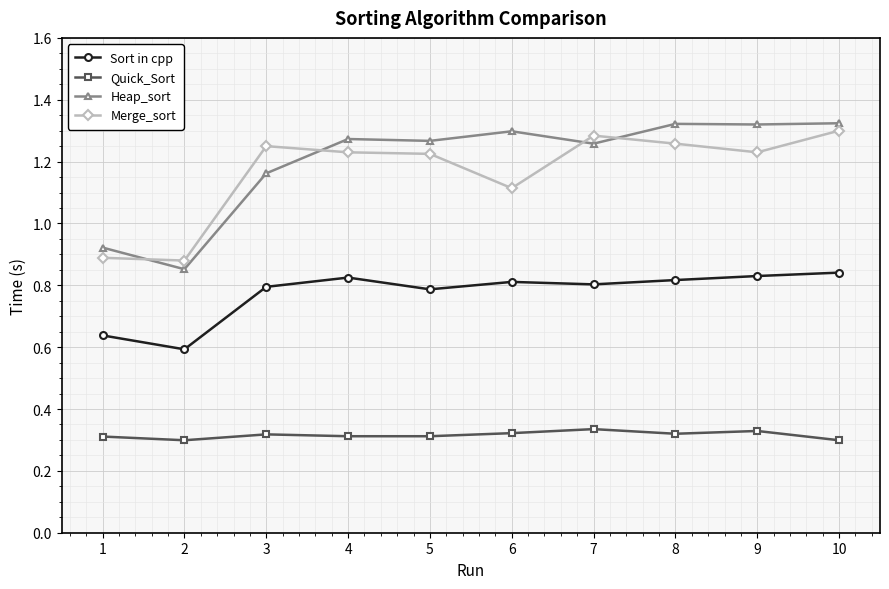

At which category does Merge_sort reach its first local peak?

3